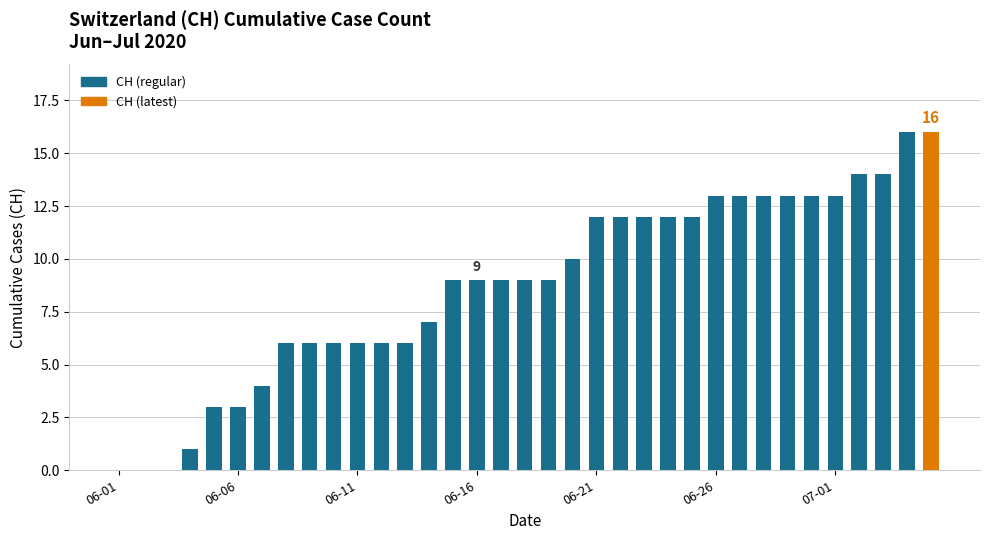

What is the sum of all values?

307